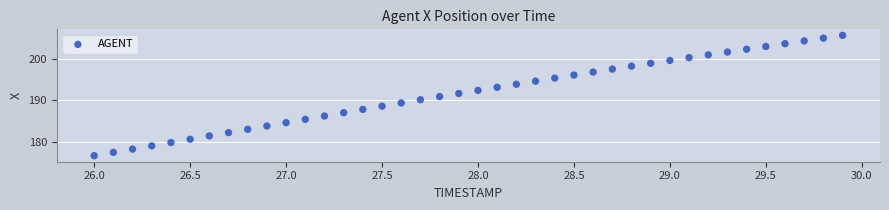

What is the range of X values (max minus min)?

3.9